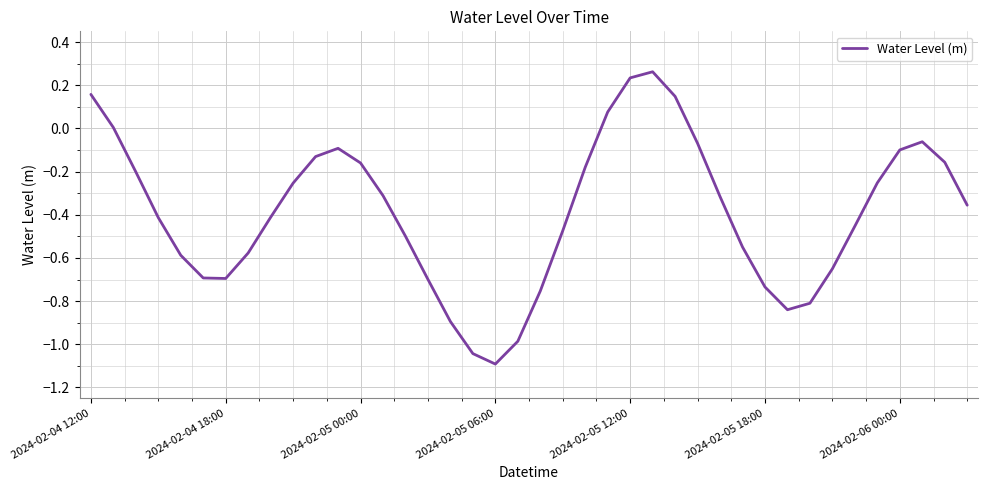

What is the difference between the maximum and minimum values?

1.4